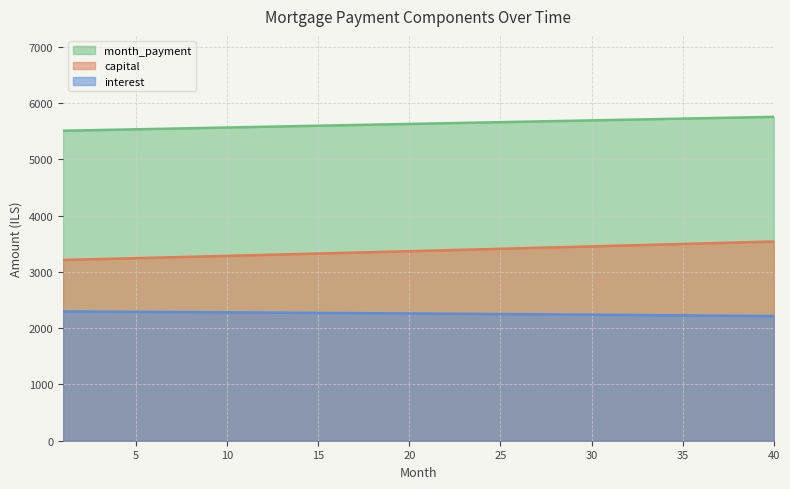

Which series has the largest range (max minus min)?

capital